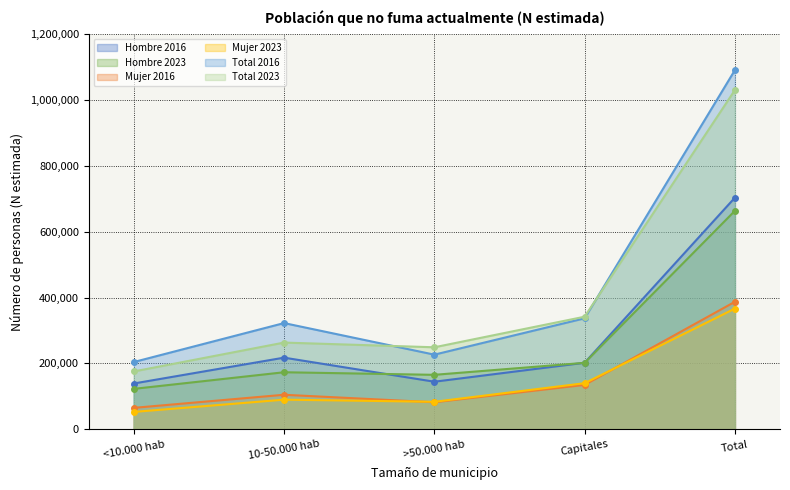

Is it true that Total 2016 equals 176869 at Capitales?

False